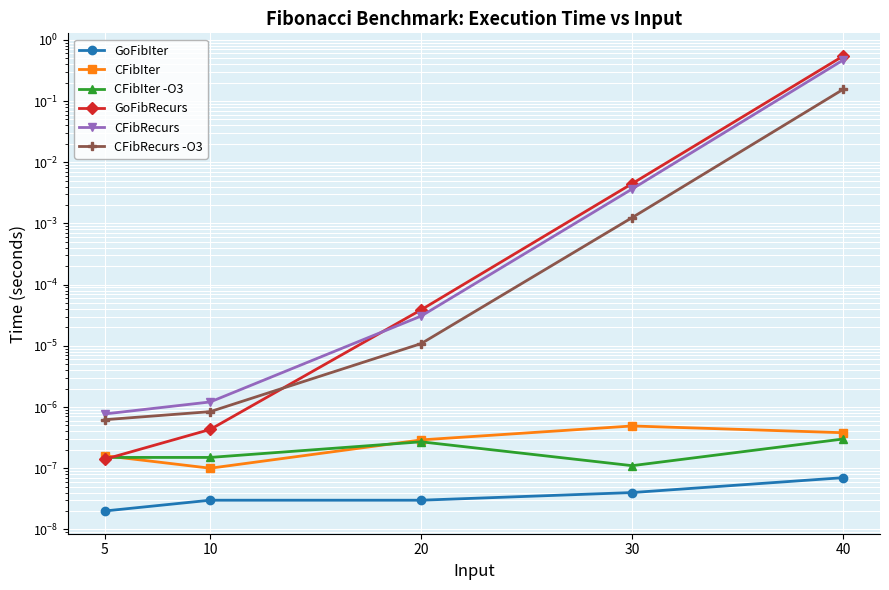

At which category does CFibIter -O3 reach its first local peak?

20